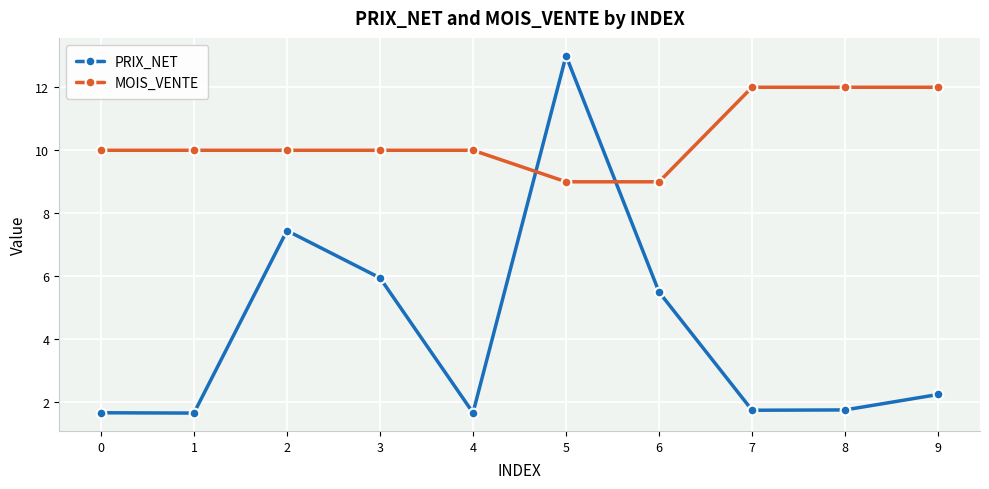

What is the sum of the MOIS_VENTE values at 5 and 6?

18.0